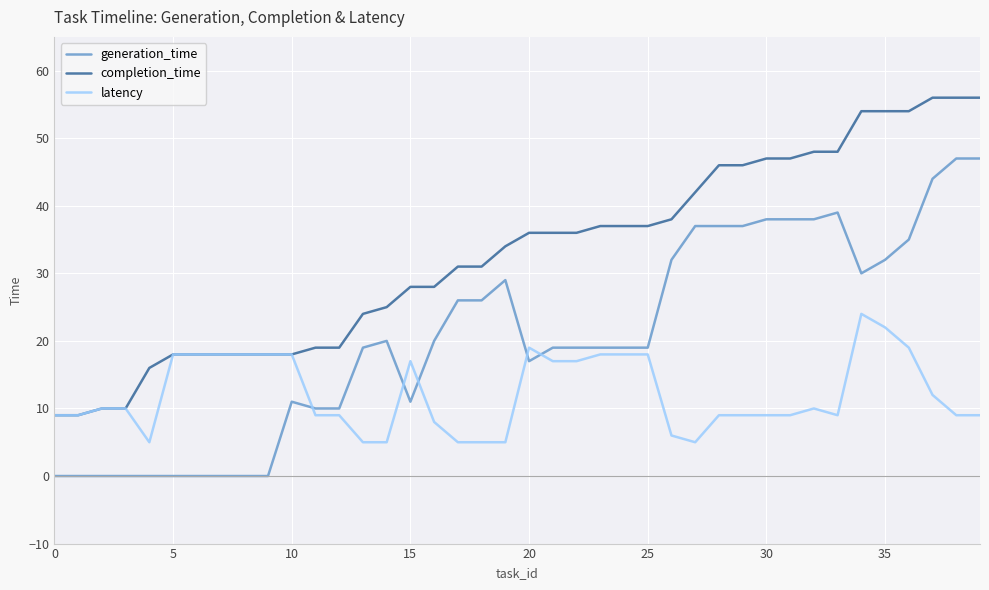

True or false: latency and generation_time cross at least once.

True